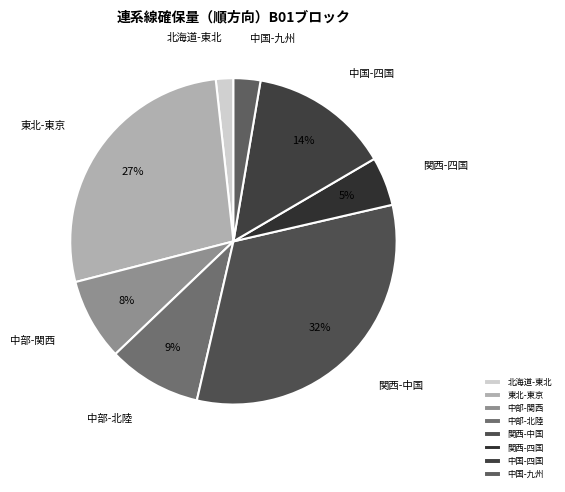

To the nearest percent, what portion does 中部-関西 represent?

8%